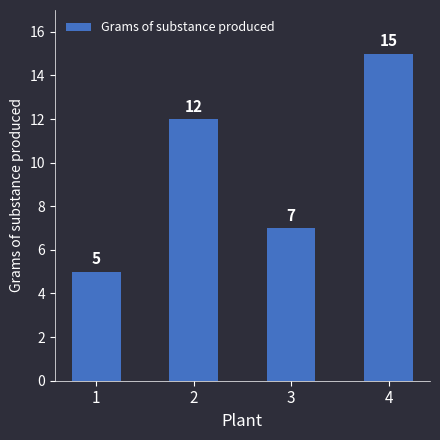

What is the change in value from 3 to 4?

+8